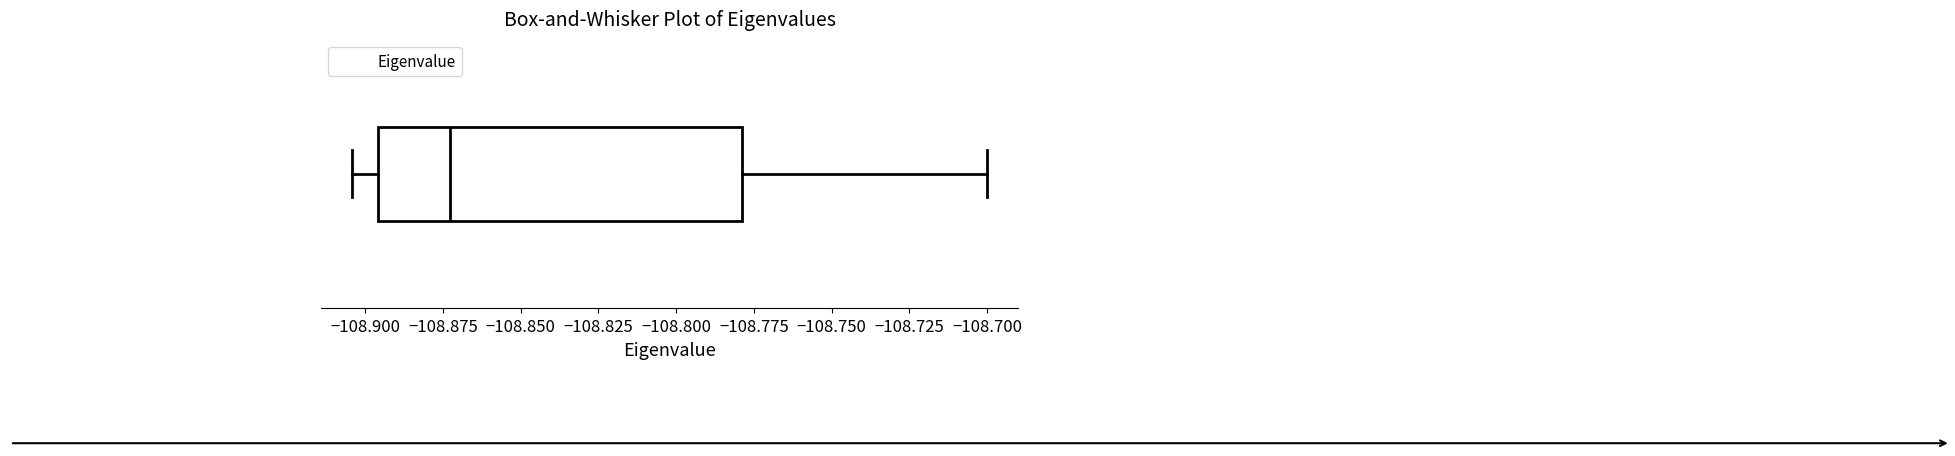

Read this box plot against the x-axis: the position of the median line, the range covered by the box, and the ends of both whiskers. The values are not printed on the chart, so give them approximately, as read against the axis.

median -108.875, box -108.895 to -108.780, whiskers -108.905 to -108.700